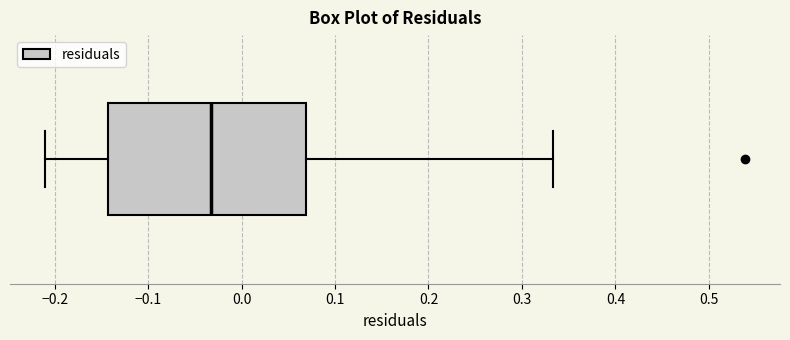

Transcribe this box plot: give where the median line is, the range the box spans, and where the two whiskers end, as read against the x-axis. The values are not printed on the chart, so give them approximately, as read against the axis.

median -0.03, box -0.14 to 0.07, whiskers -0.21 to 0.33